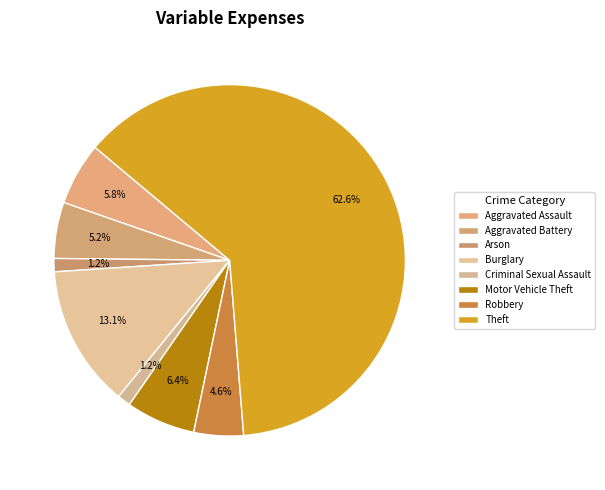

What percentage do Aggravated Battery and Theft together represent?

67.8%